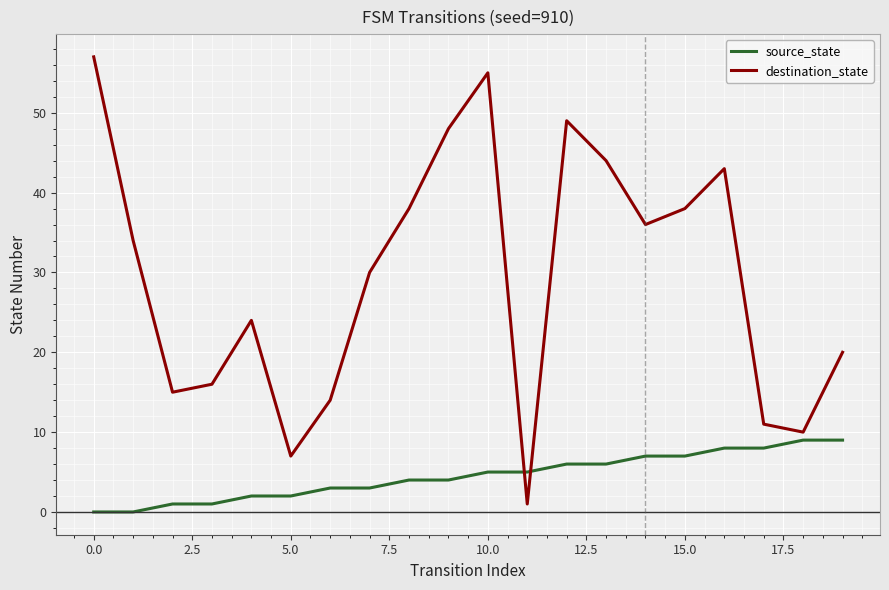

How many interior local valleys does the destination_state series have?

5